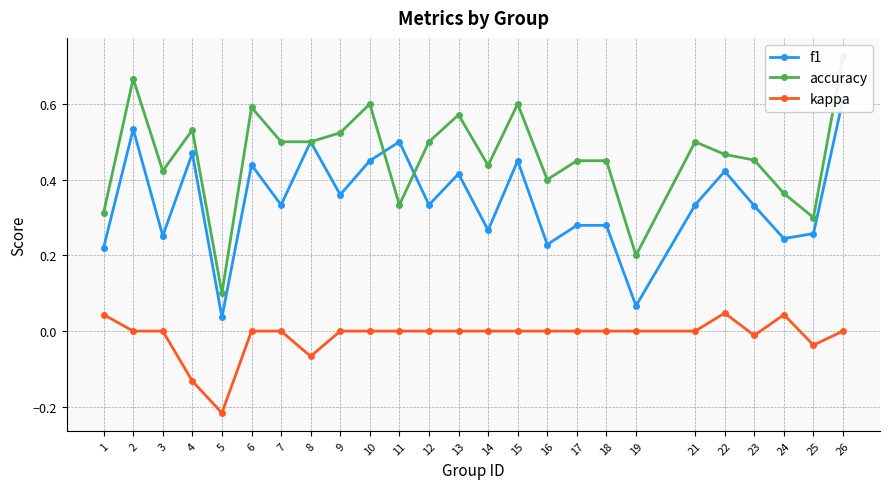

What is the total value across all series at 26?

1.3